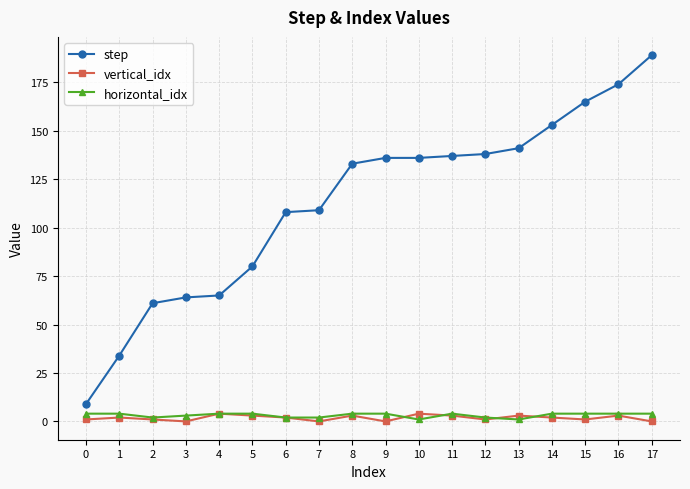

True or false: horizontal_idx has more than 0 interior local peaks.

True